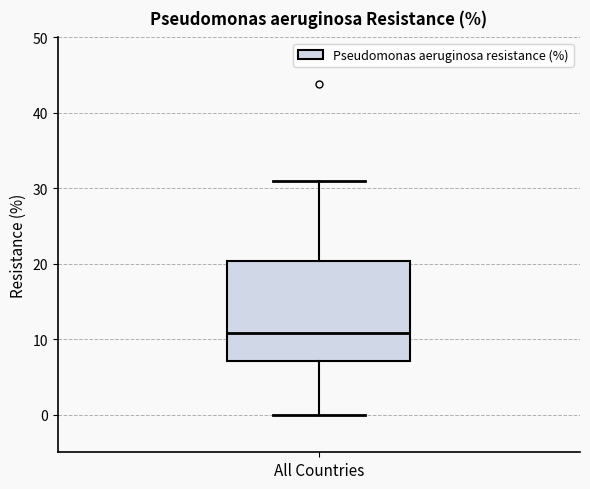

Where is the lower edge of the box for All Countries on the y-axis? The values are not printed on the chart, so give them approximately, as read against the axis.

7